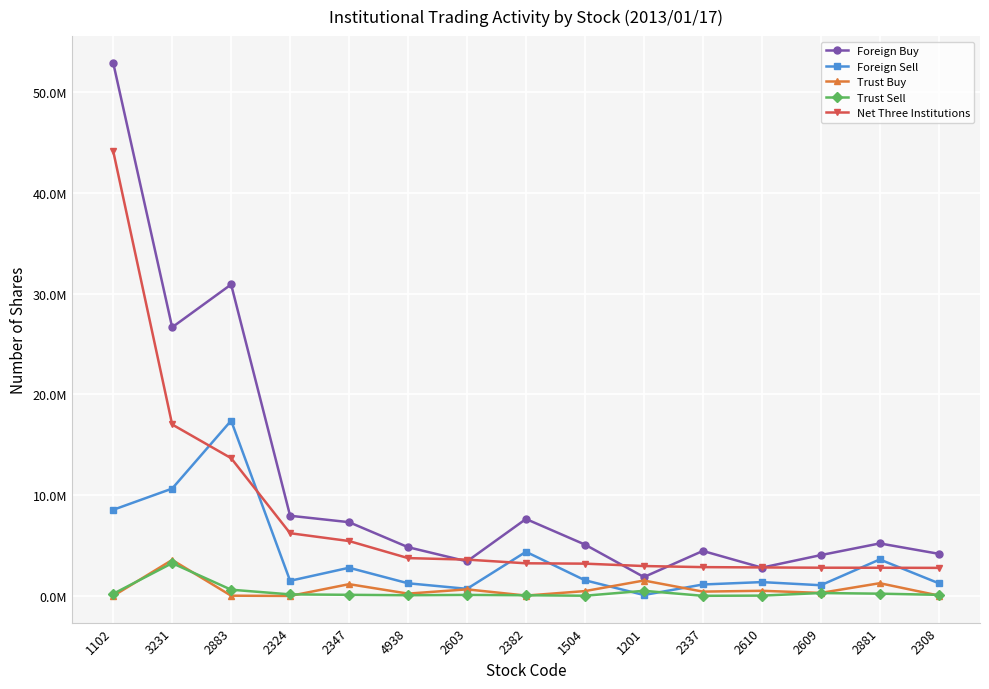

Which series changed the most between 2382 and 2337?

Foreign Sell